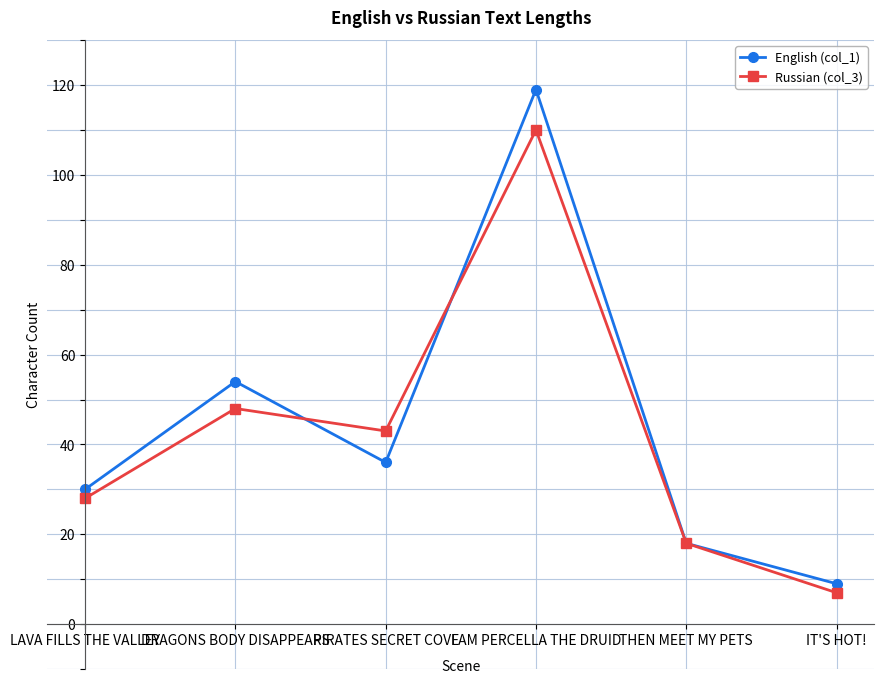

Between PIRATES SECRET COVE and I AM PERCELLA THE DRUID, which series saw the biggest shift?

English (col_1)